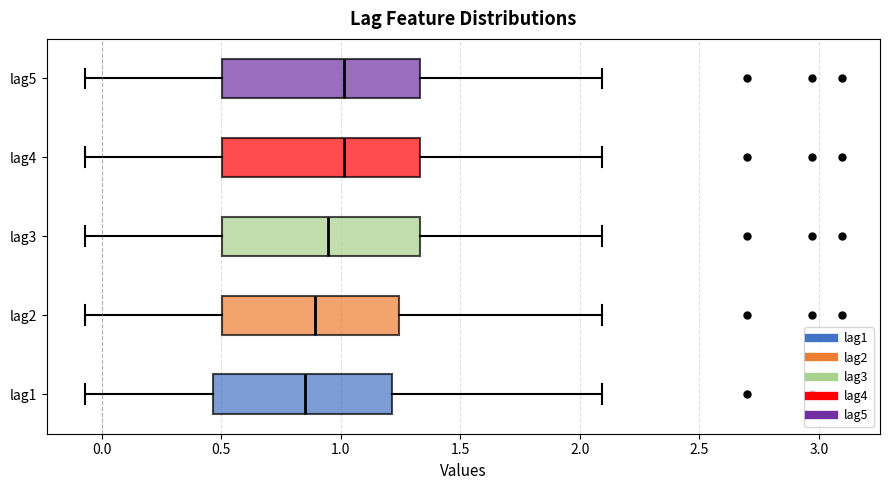

Reading bottom to top, read every box against the x-axis: the position of its median line, the range the box covers, and the ends of its whiskers. The values are not printed on the chart, so give them approximately, as read against the axis.

lag1: median 0.85, box 0.45 to 1.20, whiskers -0.05 to 2.10
lag2: median 0.90, box 0.50 to 1.25, whiskers -0.05 to 2.10
lag3: median 0.95, box 0.50 to 1.35, whiskers -0.05 to 2.10
lag4: median 1.00, box 0.50 to 1.35, whiskers -0.05 to 2.10
lag5: median 1.00, box 0.50 to 1.35, whiskers -0.05 to 2.10